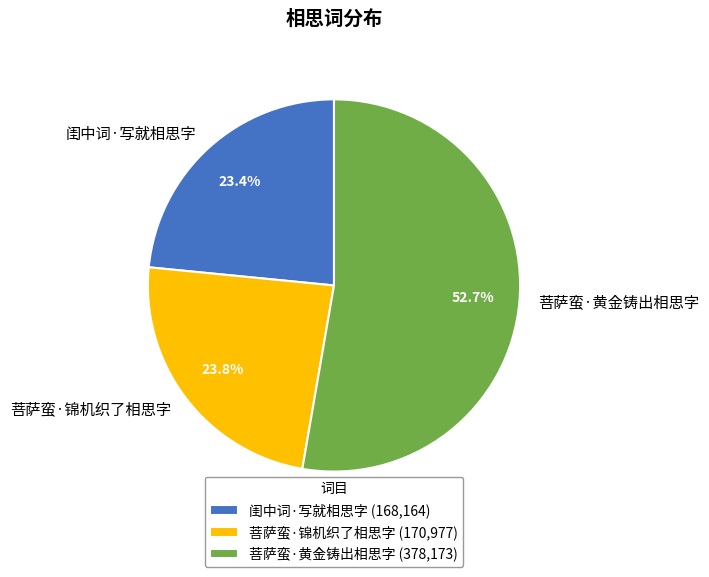

What percentage is the 菩萨蛮·锦机织了相思字 slice, to the nearest percent?

24%